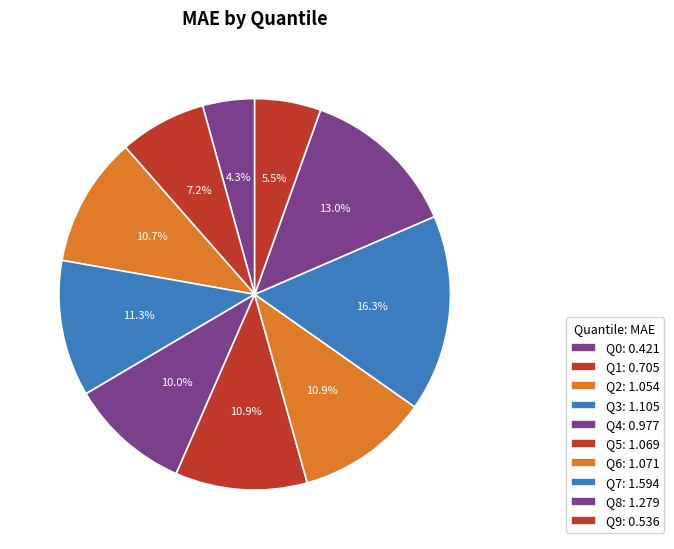

Which slice is the largest?

Q7